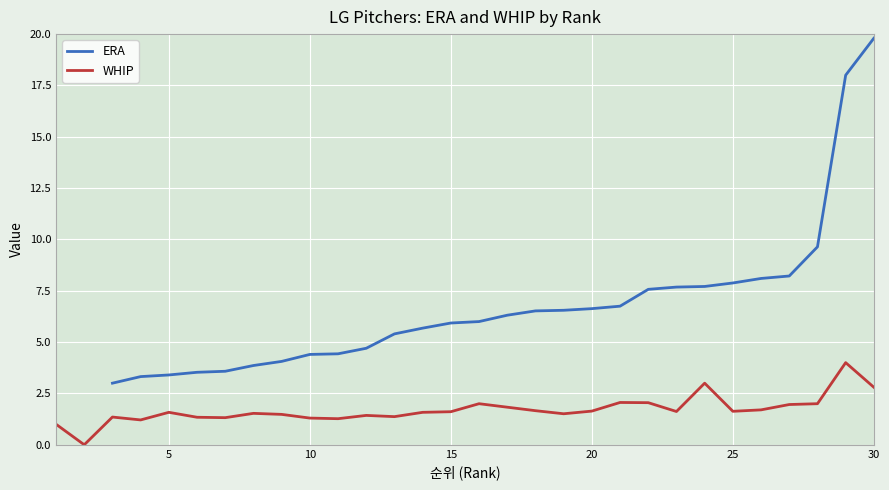

What is the difference between the maximum and minimum values in the WHIP series?

4.0